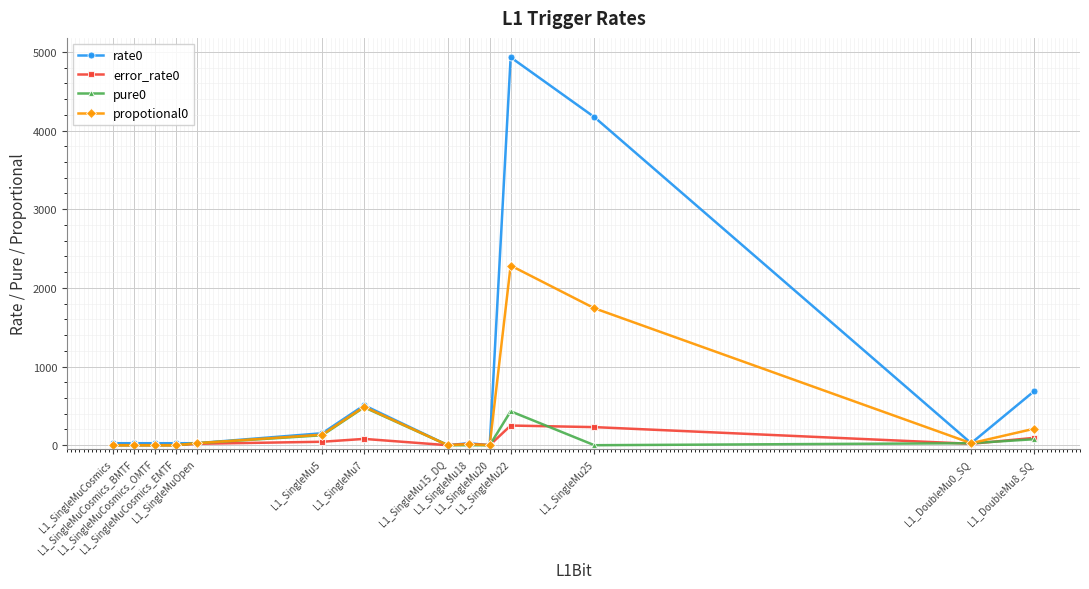

True or false: propotional0 has more than 0 points higher than both neighbors.

True